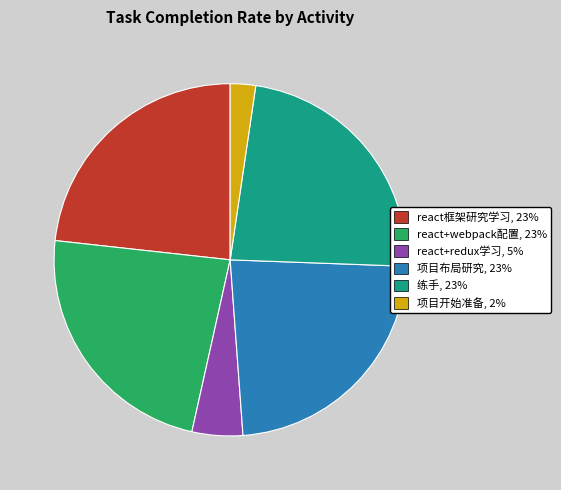

Approximately how many times larger is the value at 项目布局研究, 23% compared to 练手, 23%?

1.0